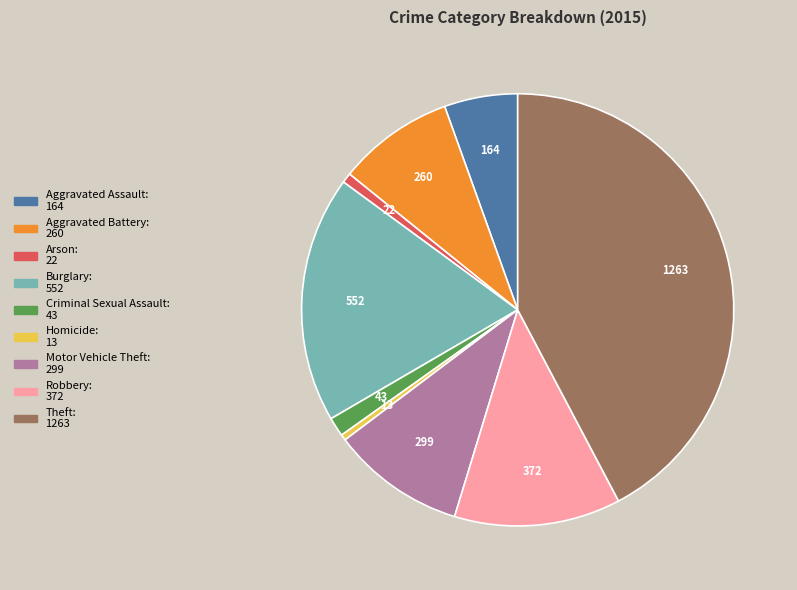

What is the largest slice in the pie chart?

Theft